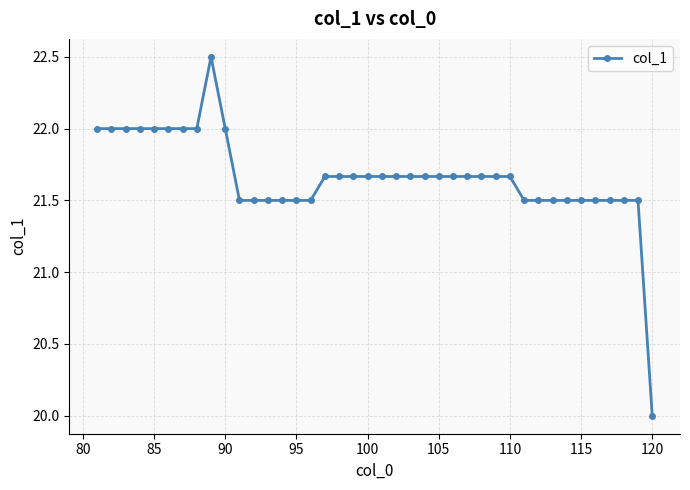

What is the sum of all values?

866.3